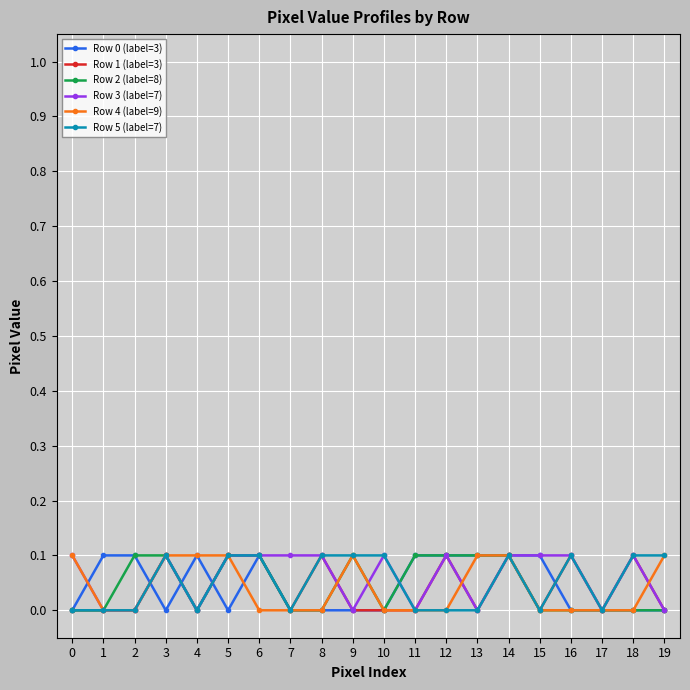

Reading left to right, what are all the values shown in this chart?

Row 0 (label=3): 0.0	0.1	0.1	0.0	0.1	0.0	0.1	0.0	0.0	0.0	0.0	0.1	0.1	0.1	0.1	0.1	0.0	0.0	0.0	0.0
Row 1 (label=3): 0.0	0.0	0.0	0.1	0.0	0.1	0.1	0.0	0.1	0.0	0.0	0.0	0.1	0.0	0.1	0.0	0.1	0.0	0.1	0.0
Row 2 (label=8): 0.0	0.0	0.1	0.1	0.0	0.1	0.1	0.0	0.0	0.1	0.0	0.1	0.1	0.1	0.1	0.0	0.0	0.0	0.0	0.0
Row 3 (label=7): 0.1	0.0	0.0	0.1	0.0	0.1	0.1	0.1	0.1	0.0	0.1	0.0	0.1	0.0	0.1	0.1	0.1	0.0	0.1	0.0
Row 4 (label=9): 0.1	0.0	0.0	0.1	0.1	0.1	0.0	0.0	0.0	0.1	0.0	0.0	0.0	0.1	0.1	0.0	0.0	0.0	0.0	0.1
Row 5 (label=7): 0.0	0.0	0.0	0.1	0.0	0.1	0.1	0.0	0.1	0.1	0.1	0.0	0.0	0.0	0.1	0.0	0.1	0.0	0.1	0.1